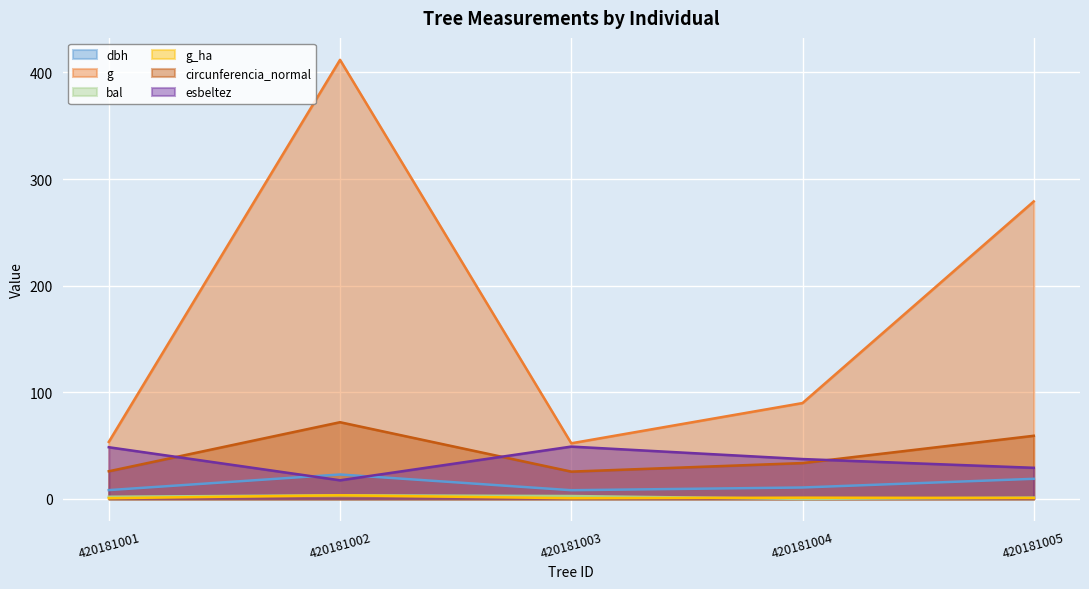

Reading left to right, what are all the values shown in this chart?

dbh: 420181001=8.2	420181002=22.9	420181003=8.2	420181004=10.7	420181005=18.9
g: 420181001=53.5	420181002=411.9	420181003=52.2	420181004=89.9	420181005=279.1
bal: 420181001=2.0	420181002=3.4	420181003=2.7	420181004=0.0	420181005=1.1
g_ha: 420181001=0.7	420181002=3.4	420181003=0.7	420181004=1.1	420181005=0.9
circunferencia_normal: 420181001=25.9	420181002=71.9	420181003=25.6	420181004=33.6	420181005=59.2
esbeltez: 420181001=48.5	420181002=17.5	420181003=49.1	420181004=37.4	420181005=29.2